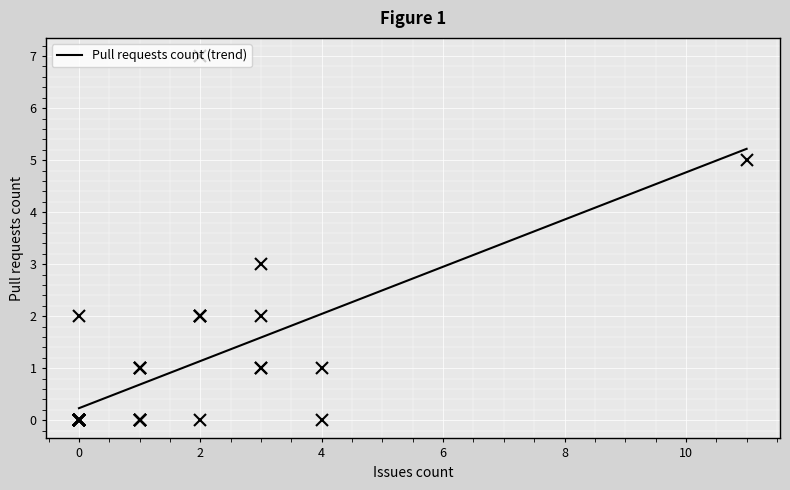

Where is the first local maximum?

3